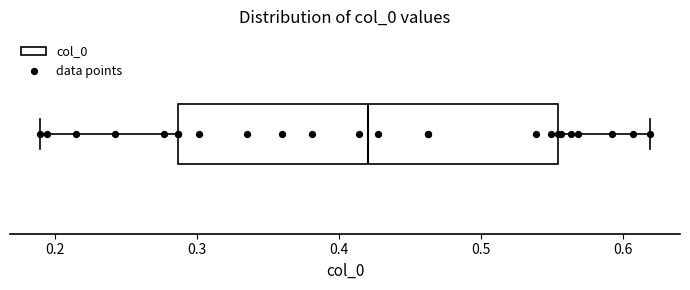

Transcribe this box plot: give where the median line is, the range the box spans, and where the two whiskers end, as read against the x-axis. The values are not printed on the chart, so give them approximately, as read against the axis.

median 0.42, box 0.29 to 0.55, whiskers 0.19 to 0.62